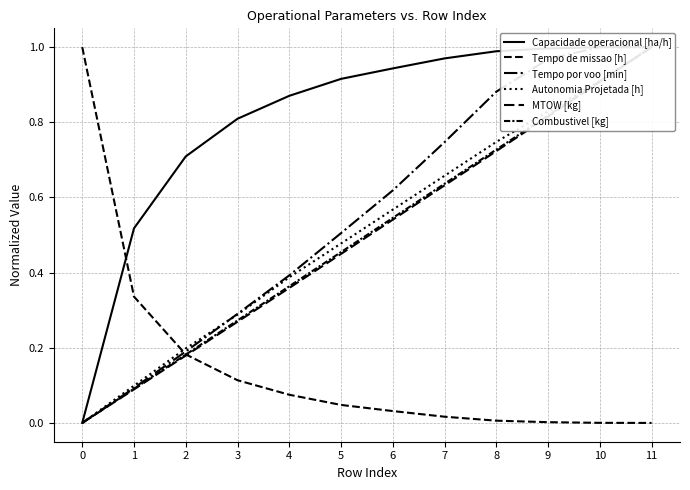

List the series in order of their peak value, highest first.

Tempo por voo [min], Tempo de missao [h], MTOW [kg], Combustivel [kg], Autonomia Projetada [h], Capacidade operacional [ha/h]